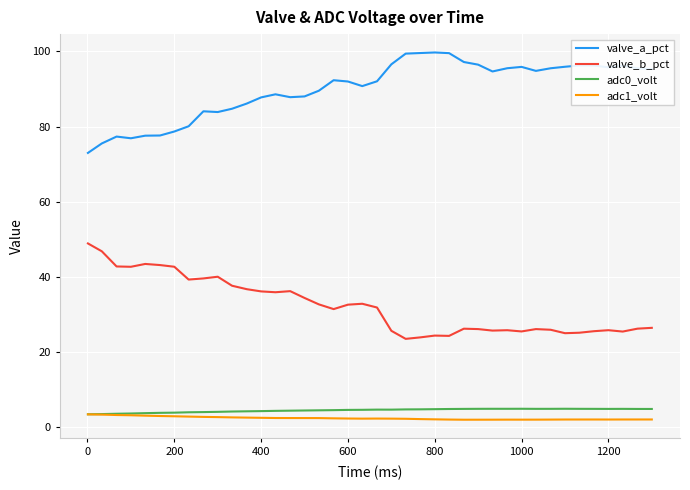

Which series has the largest total across all categories?

valve_a_pct